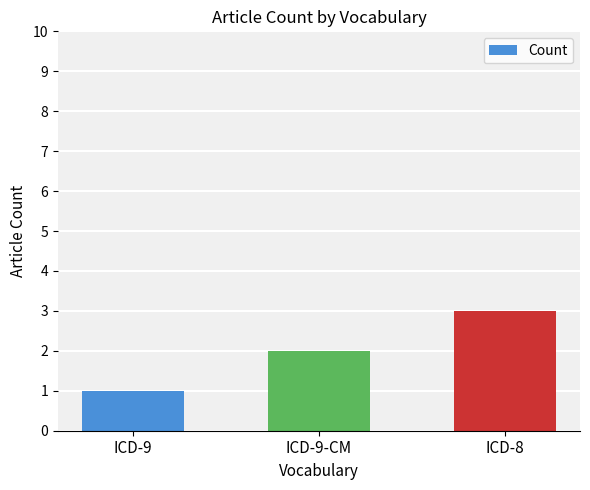

What is the label of the 2nd bar from the left?

ICD-9-CM